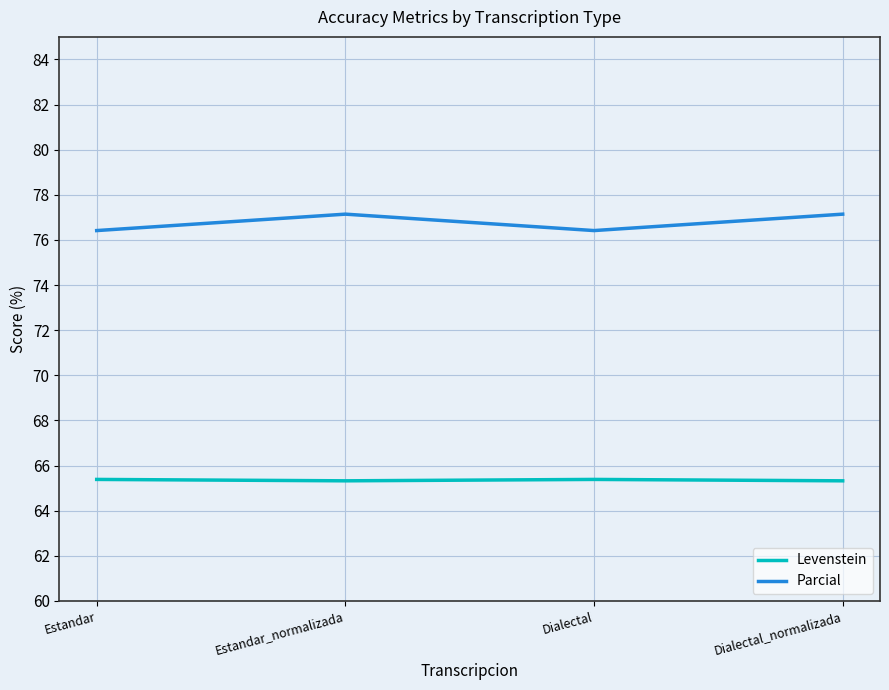

At which category does Parcial reach its first local valley?

Dialectal